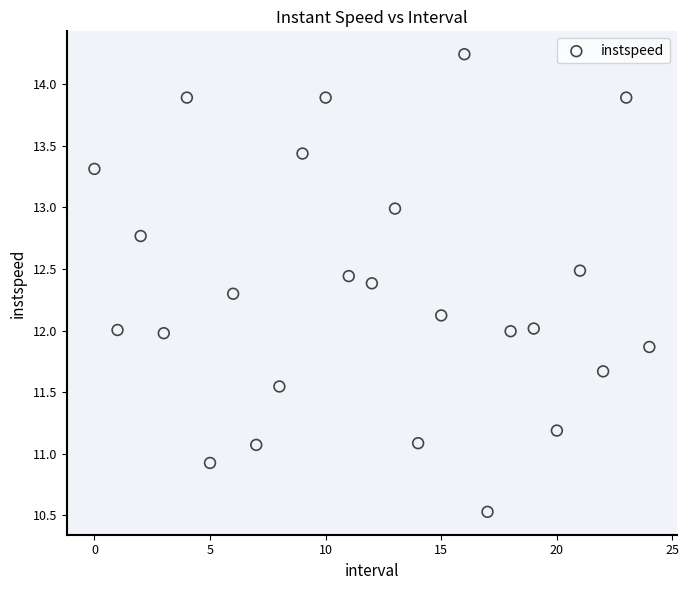

What is the range of Y values (max minus min)?

3.7